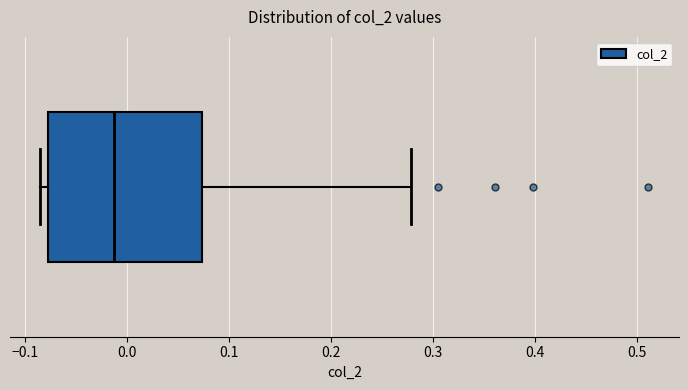

Where does the median line of the box sit on the x-axis? The values are not printed on the chart, so give them approximately, as read against the axis.

-0.01